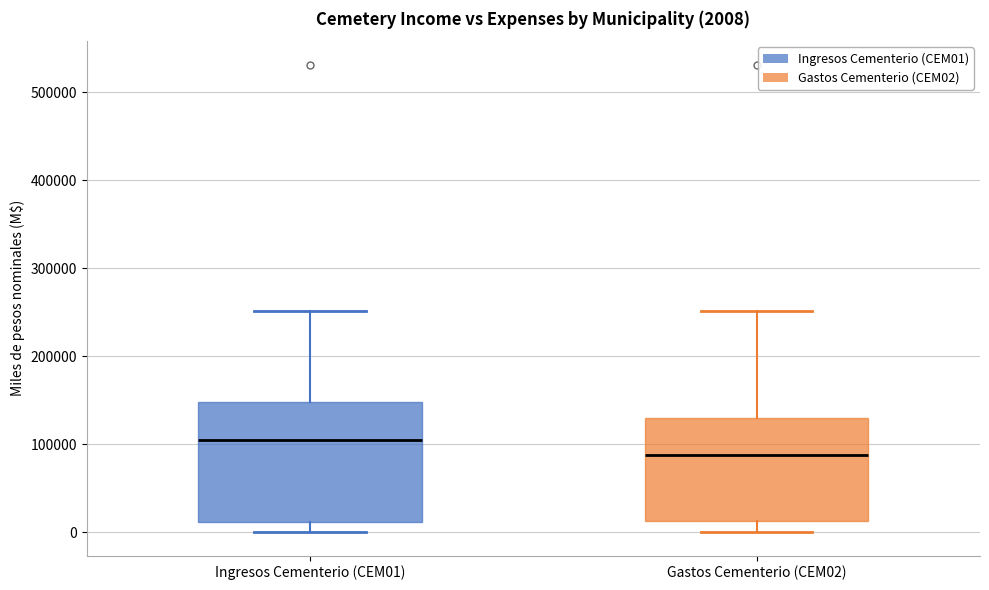

Which box's median line is the highest?

Ingresos Cementerio (CEM01)